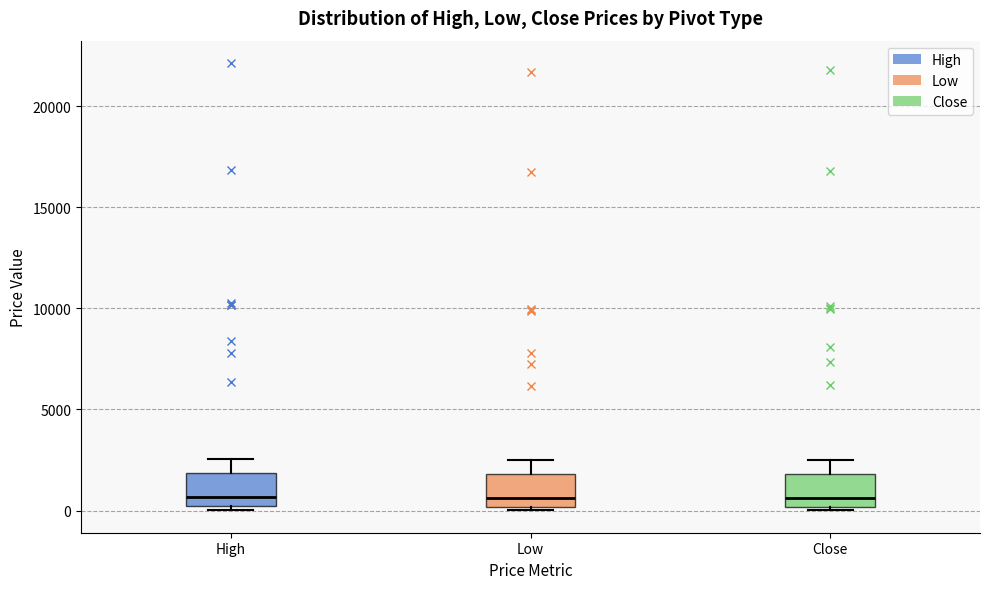

Reading left to right, read every box against the y-axis: the position of its median line, the range the box covers, and the ends of its whiskers. The values are not printed on the chart, so give them approximately, as read against the axis.

High: median 500, box 0 to 2000, whiskers 0 (just below the box's lower edge) to 2500
Low: median 500, box 0 to 2000, whiskers 0 (just below the box's lower edge) to 2500
Close: median 500, box 0 to 2000, whiskers 0 (just below the box's lower edge) to 2500